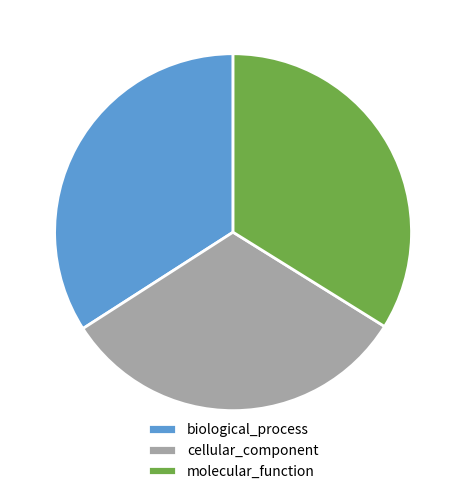

Is there any slice that represents more than half of the pie?

No